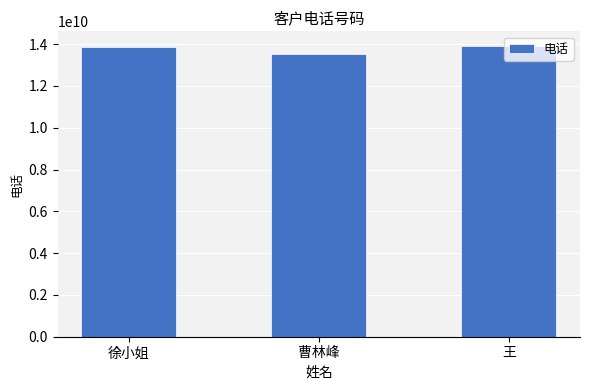

What is the label of the 1st bar from the left?

徐小姐